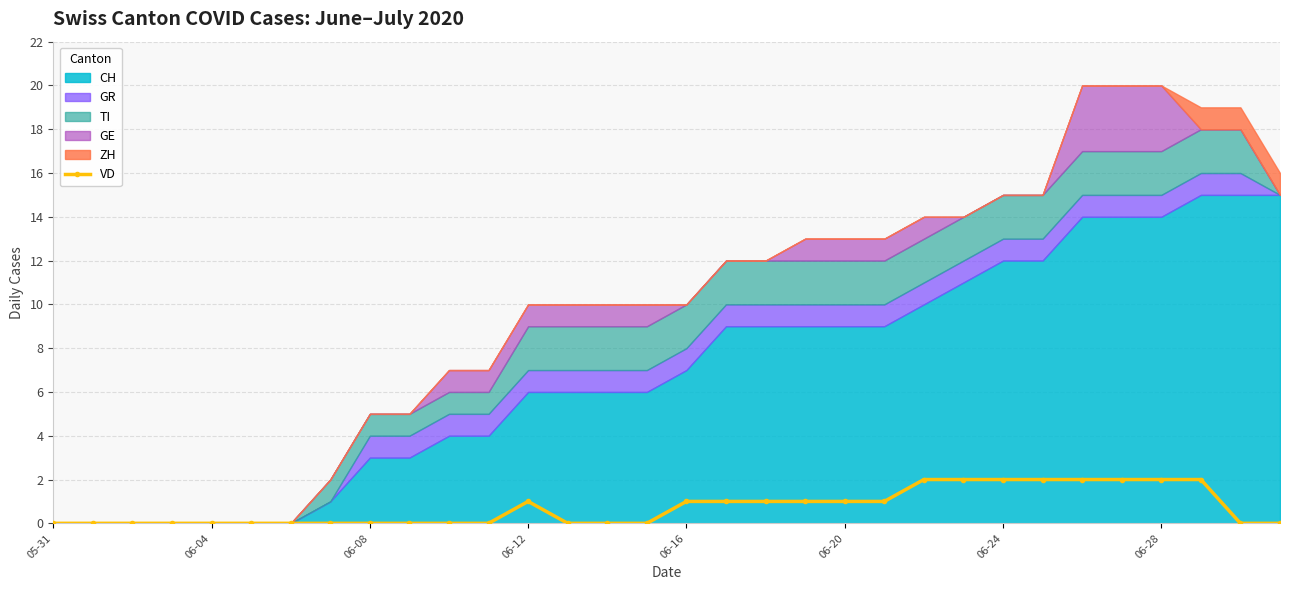

True or false: VD has more than 0 interior local peaks.

True